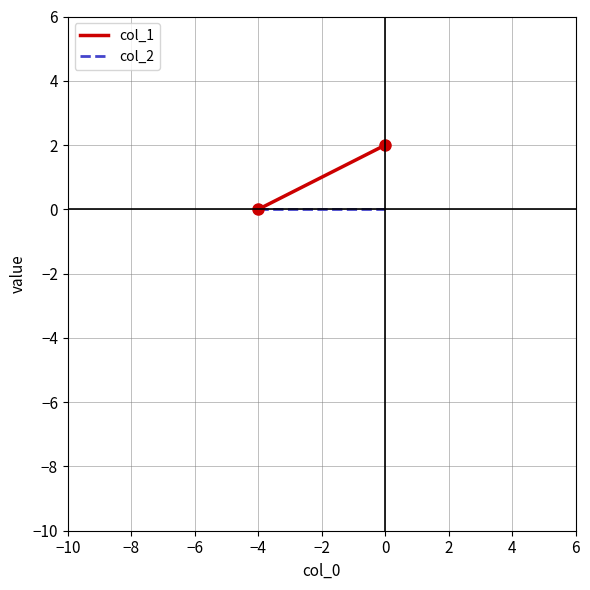

Which series has the largest total across all categories?

col_1